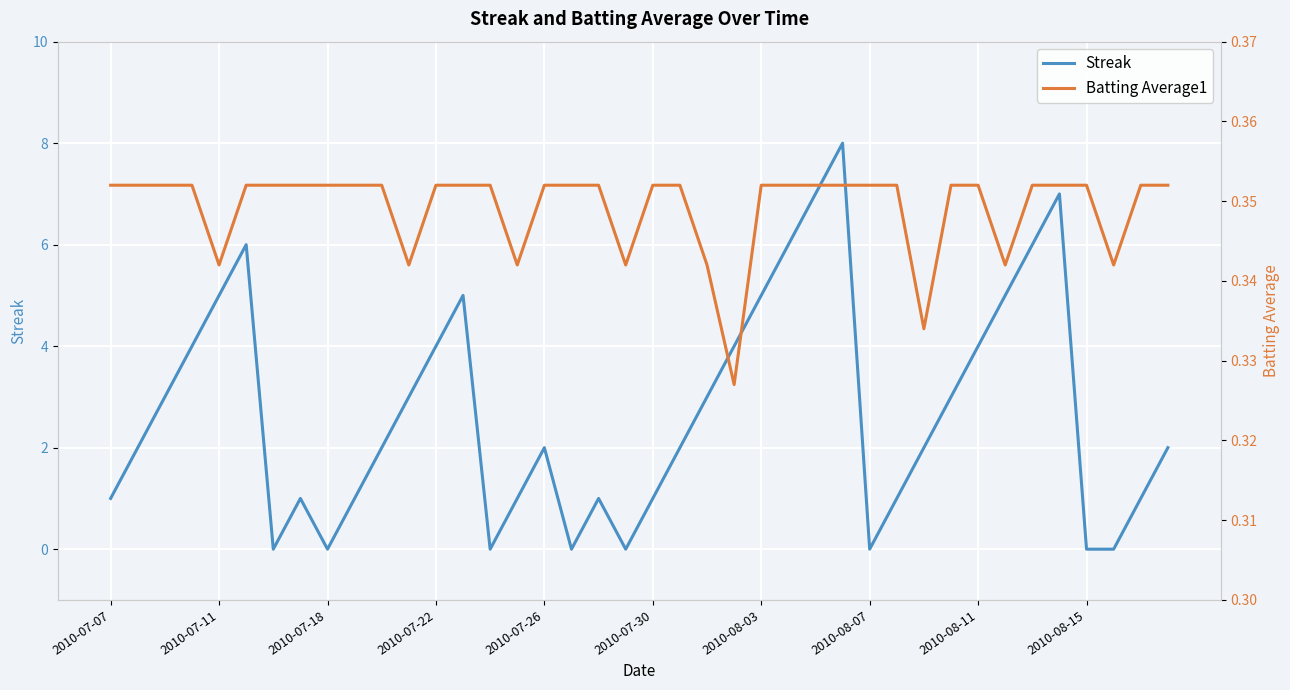

At which category is the sum across all series the highest?

27